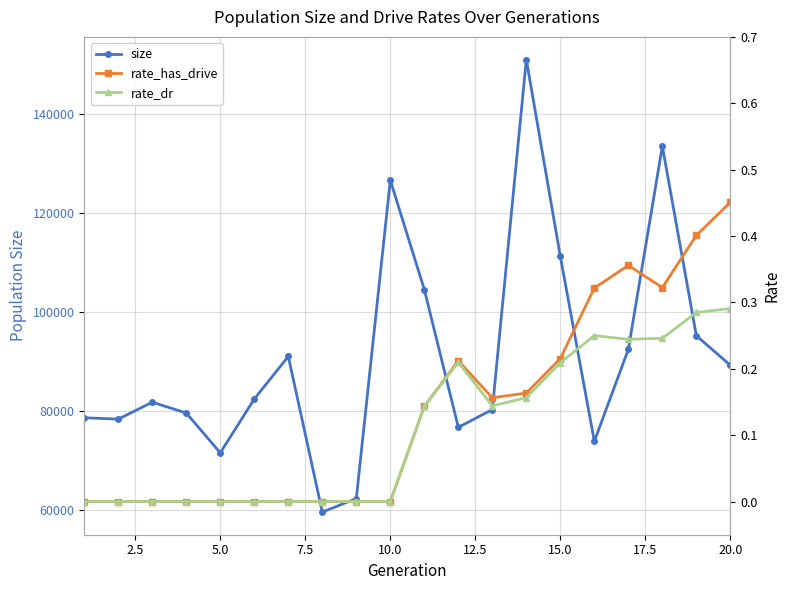

The value of size at 10.0 is 177879. True or false?

False